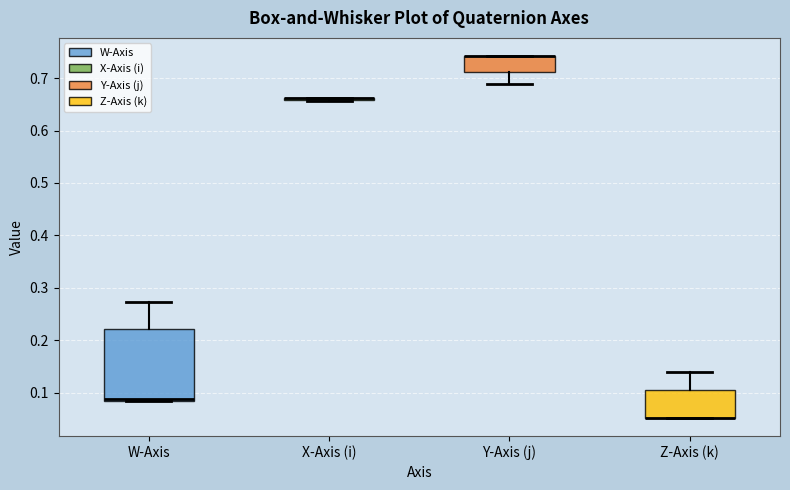

Where is the lower edge of the box for Z-Axis (k) on the y-axis? The values are not printed on the chart, so give them approximately, as read against the axis.

0.05